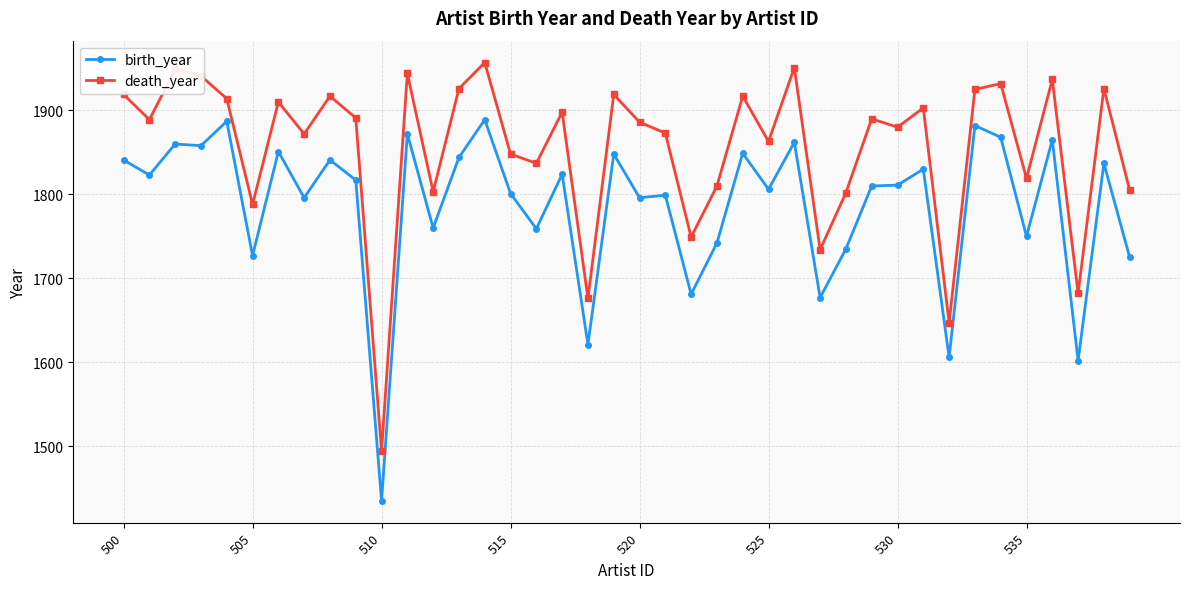

What is the sum of all birth_year values?

71487